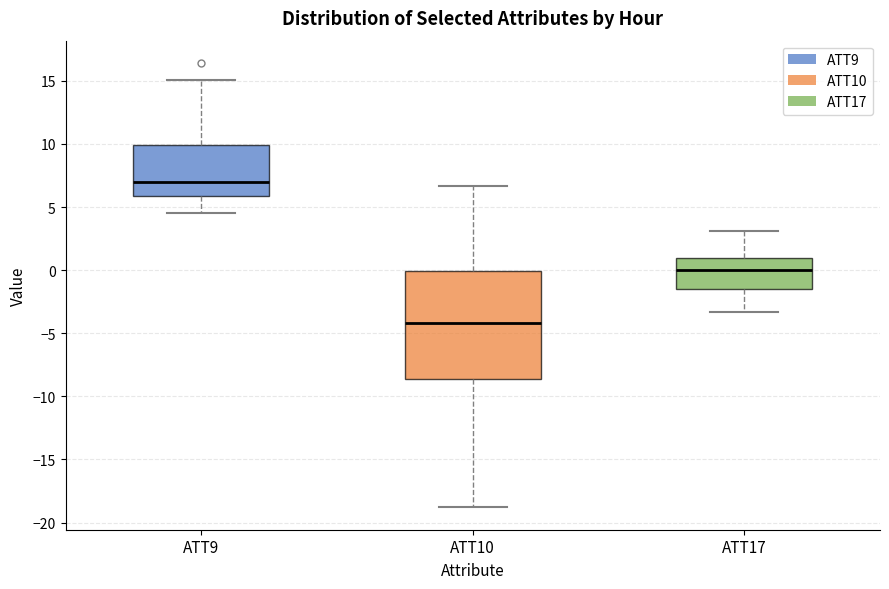

Which box has the highest median line?

ATT9